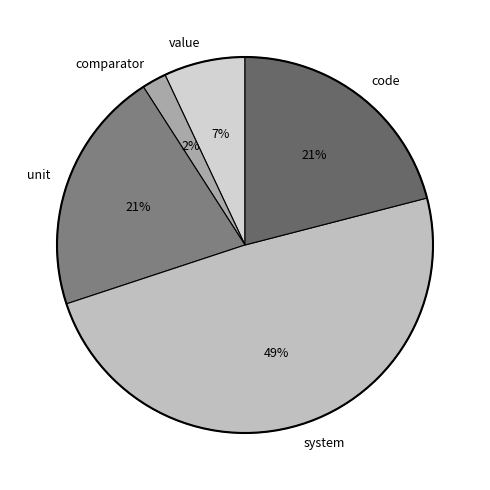

What is the ratio of the value at comparator to the value at code?

0.1